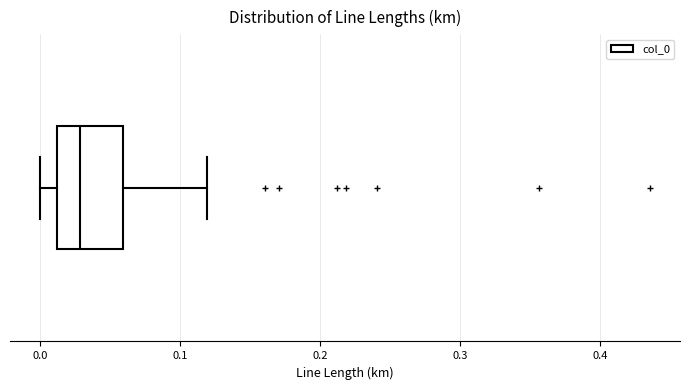

Read this box plot against the x-axis: the position of the median line, the range covered by the box, and the ends of both whiskers. The values are not printed on the chart, so give them approximately, as read against the axis.

median 0.03, box 0.01 to 0.06, whiskers 0.00 to 0.12